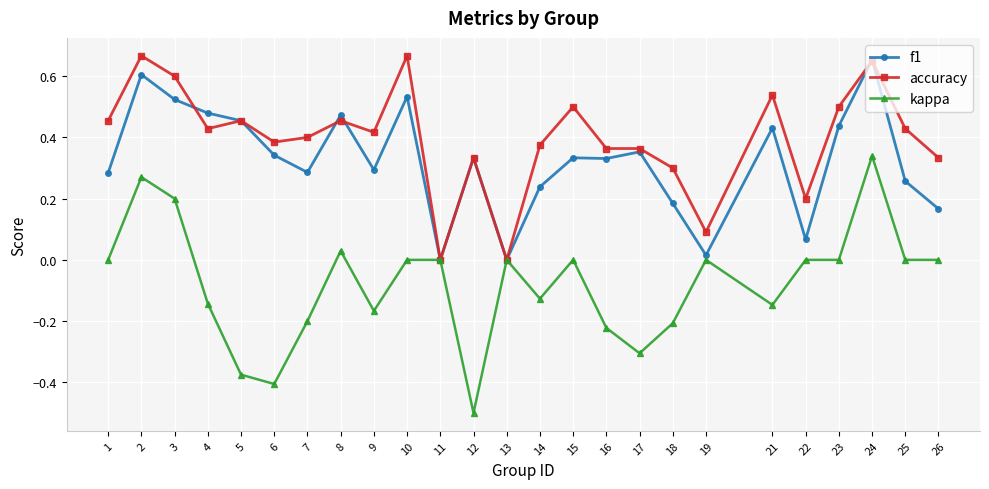

Where is the first local maximum for f1?

2